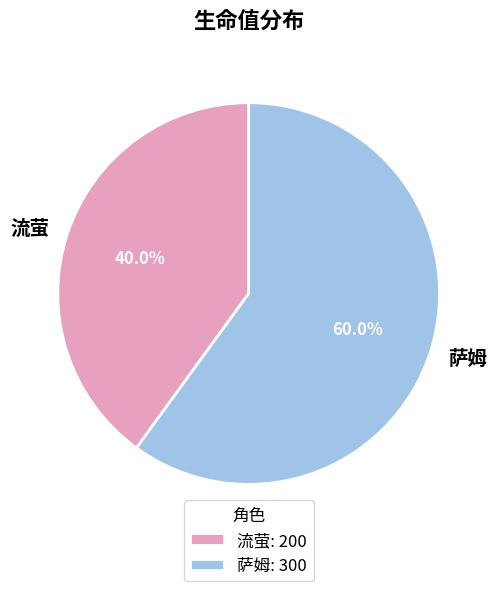

Does any single category account for the majority?

Yes